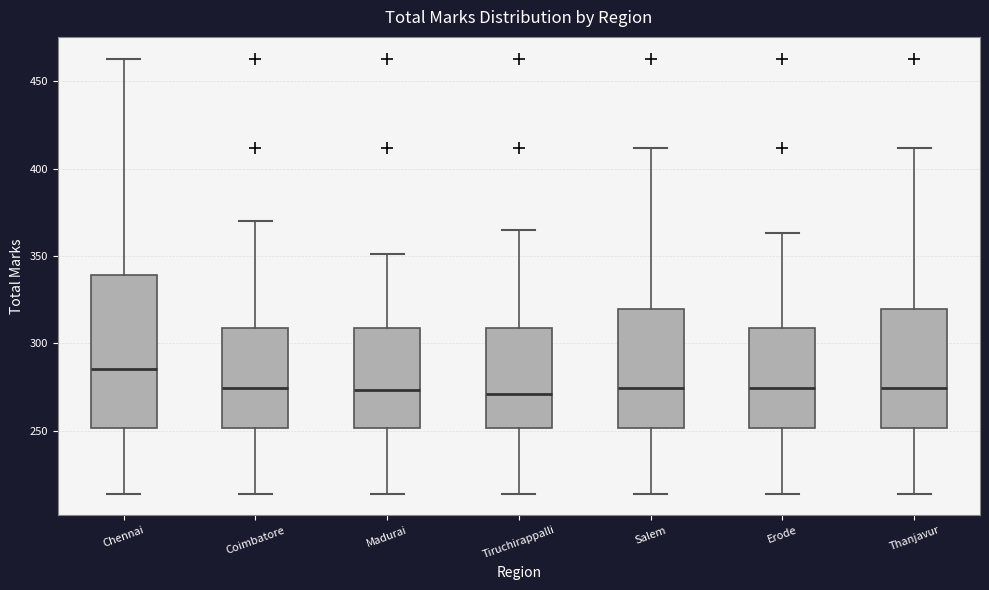

Comparing the boxes themselves (not the whiskers), which one is the tallest?

Chennai